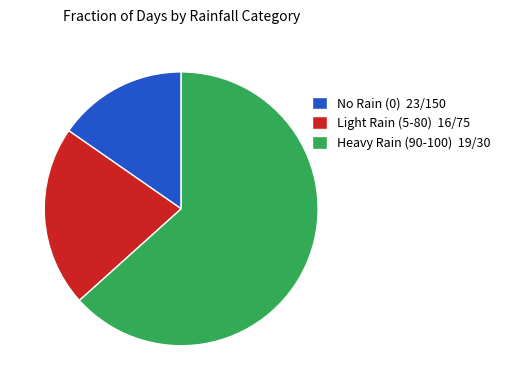

Approximately how many times larger is the value at Heavy Rain (90-100) 19/30 compared to No Rain (0) 23/150?

4.1